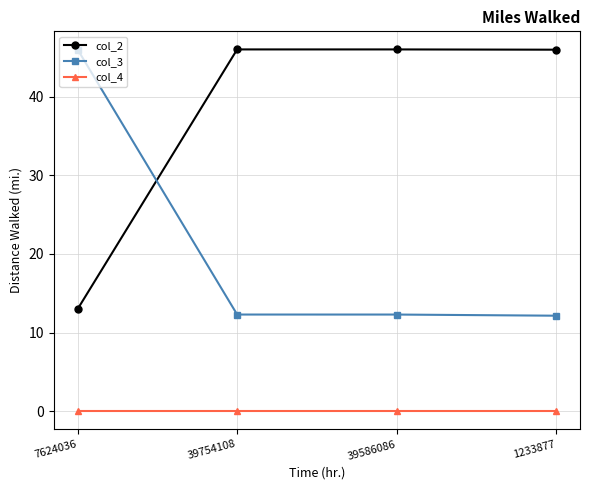

List the series in order of their overall mean, highest first.

col_2, col_3, col_4